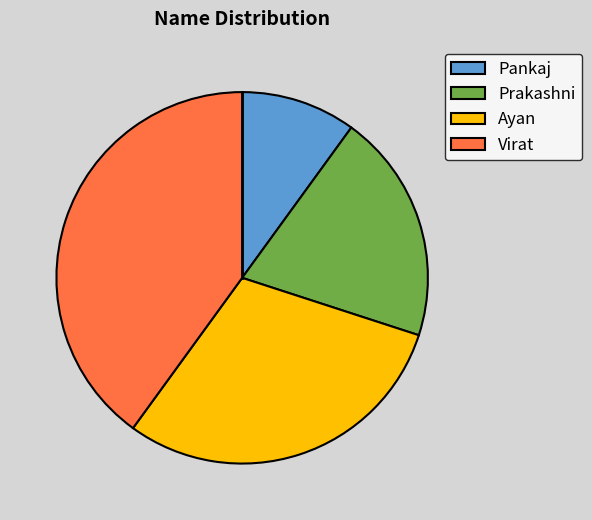

What is the ratio of the value at Prakashni to the value at Virat?

0.5